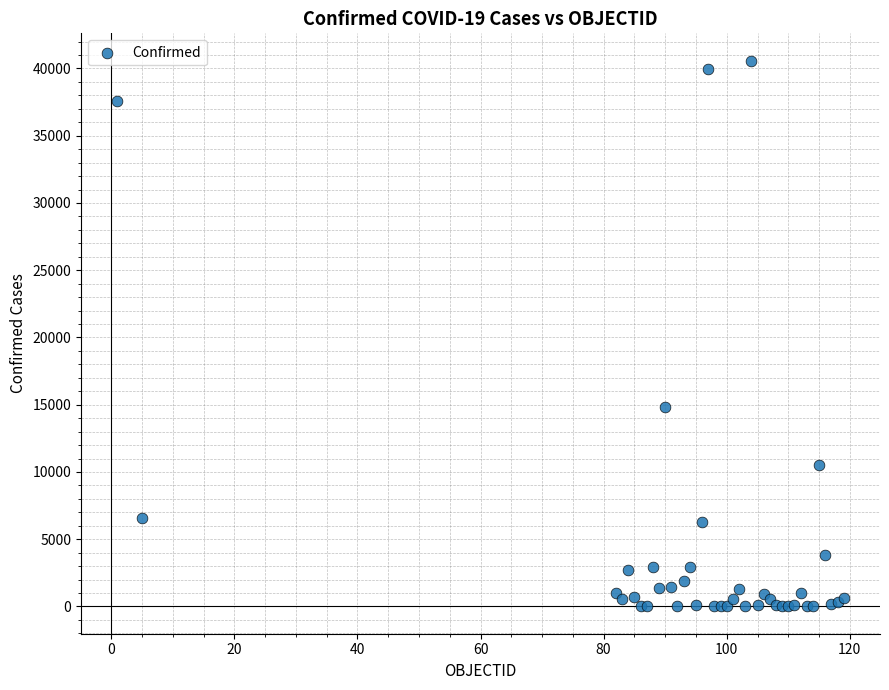

What Y value in the scatter plot is closest to 20293?

14795